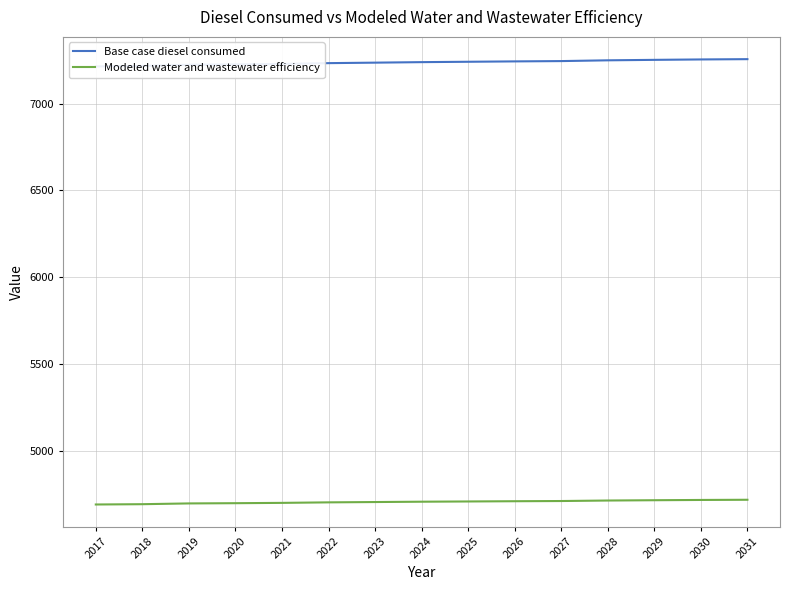

At which category is the sum across all series the highest?

2031